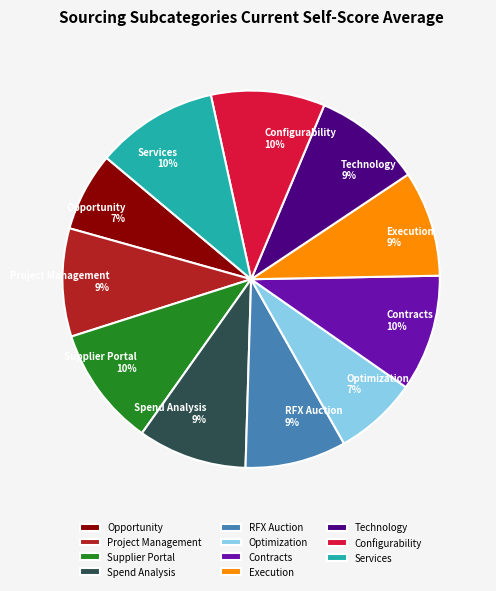

To the nearest percent, what is the combined percentage of Optimization and Execution?

16%